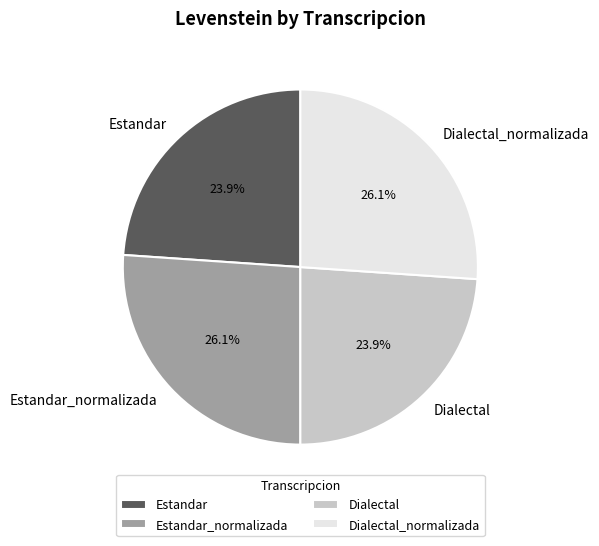

The Dialectal slice represents 24% of the pie. True or false?

True